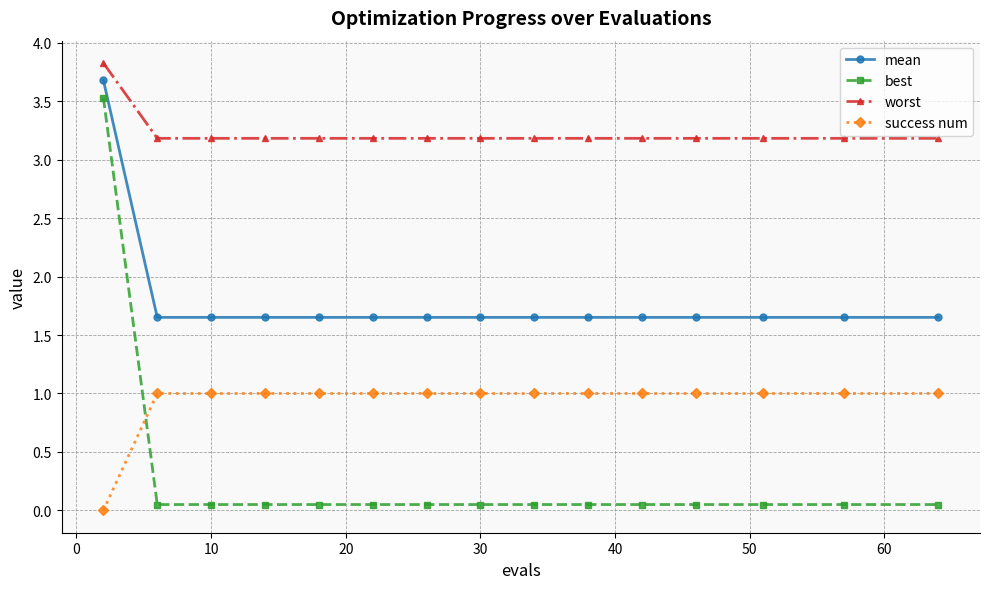

What is the average value of the mean series?

1.8